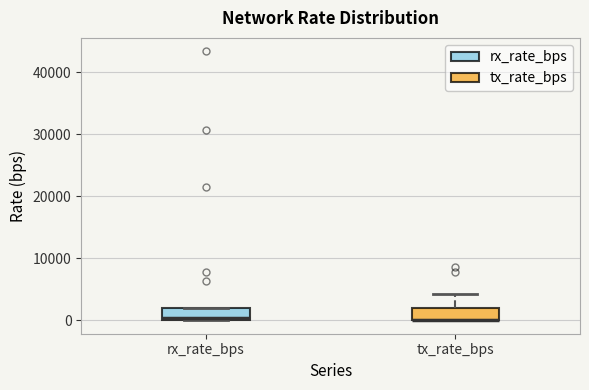

Where is the lower edge of the box for tx_rate_bps on the y-axis? The values are not printed on the chart, so give them approximately, as read against the axis.

0